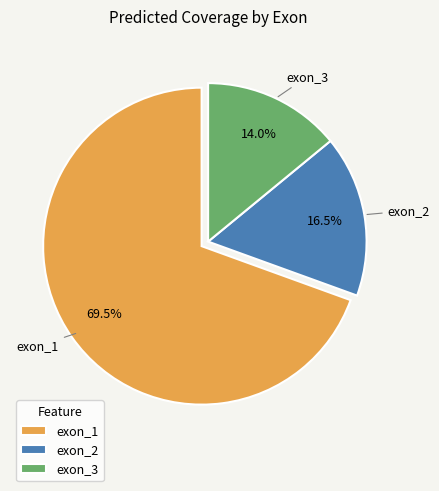

What is the smallest slice in the pie chart?

exon_3